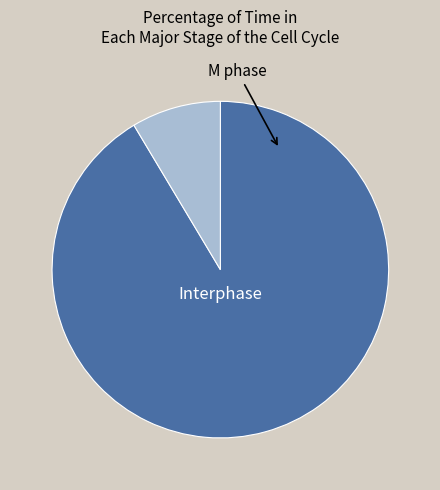

Is there any slice that represents more than half of the pie?

Yes